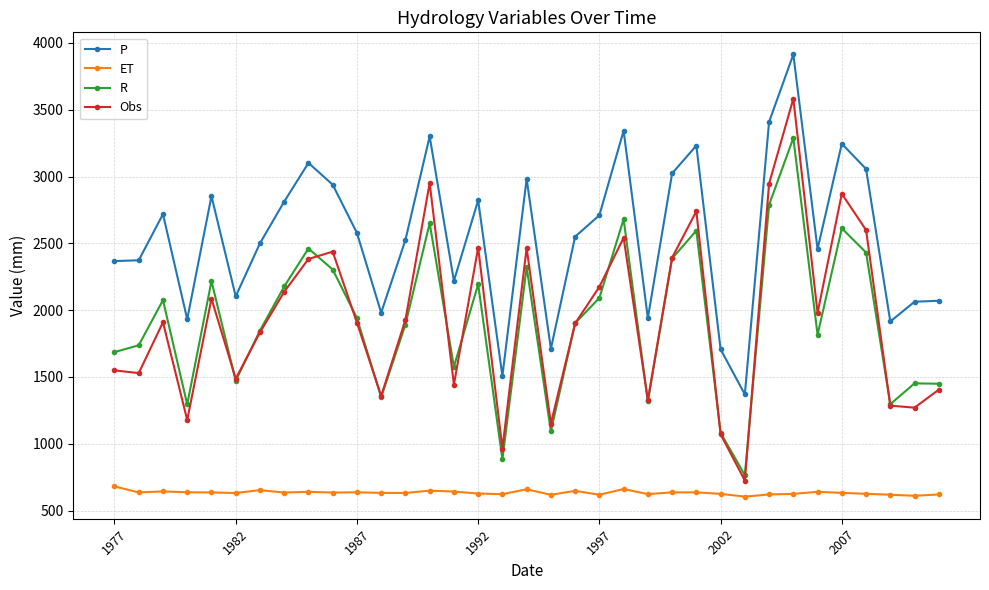

What is the value of the Obs point at the 21st from the left?

2174.3